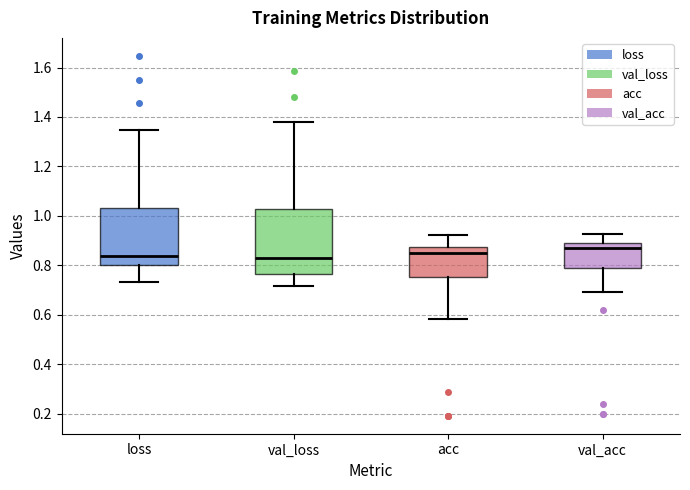

Which box is the tallest, from its lower edge to its upper edge?

val_loss